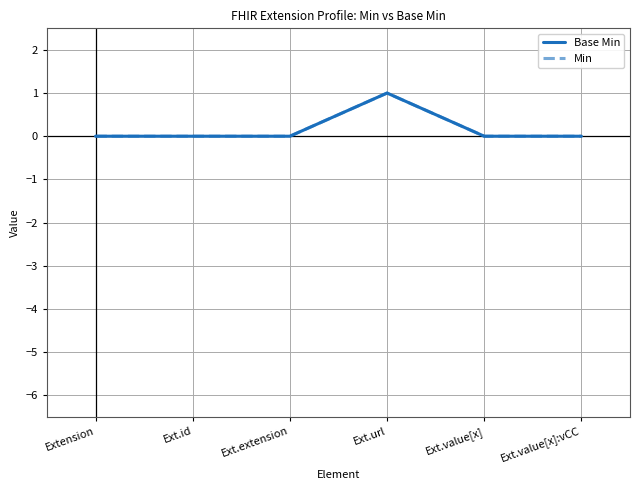

Is this an area chart (filled region under the line)?

No